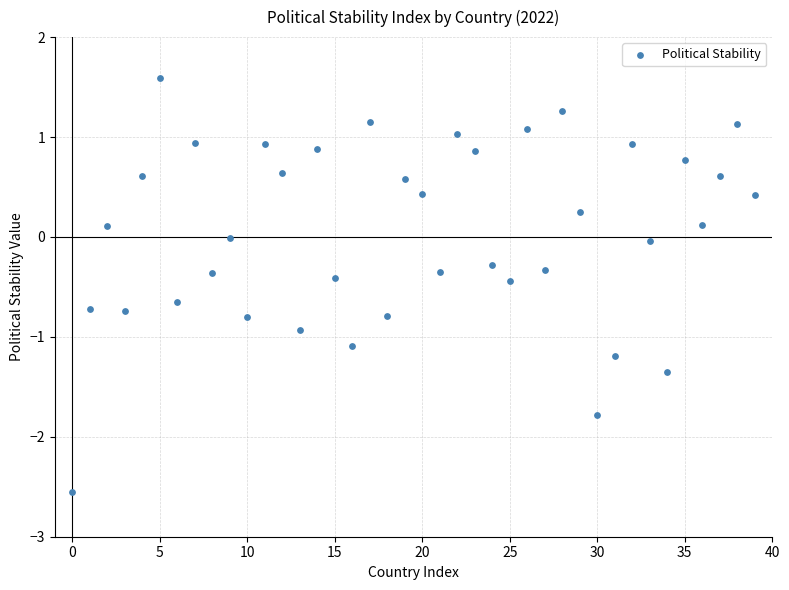

What is the range of Y values (max minus min)?

4.1